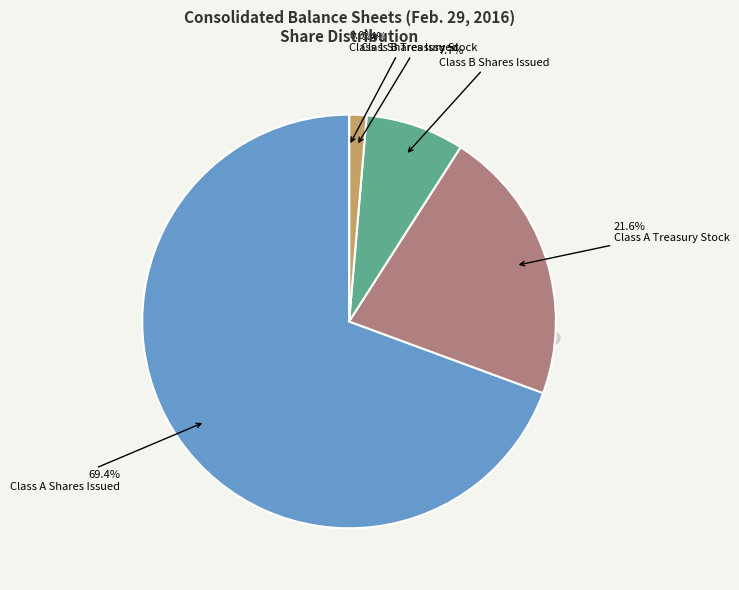

To the nearest percent, what is the difference between the Class 1 Common Stock - Shares Issued and Class A Common Stock - Treasury Stock slice percentages?

22%